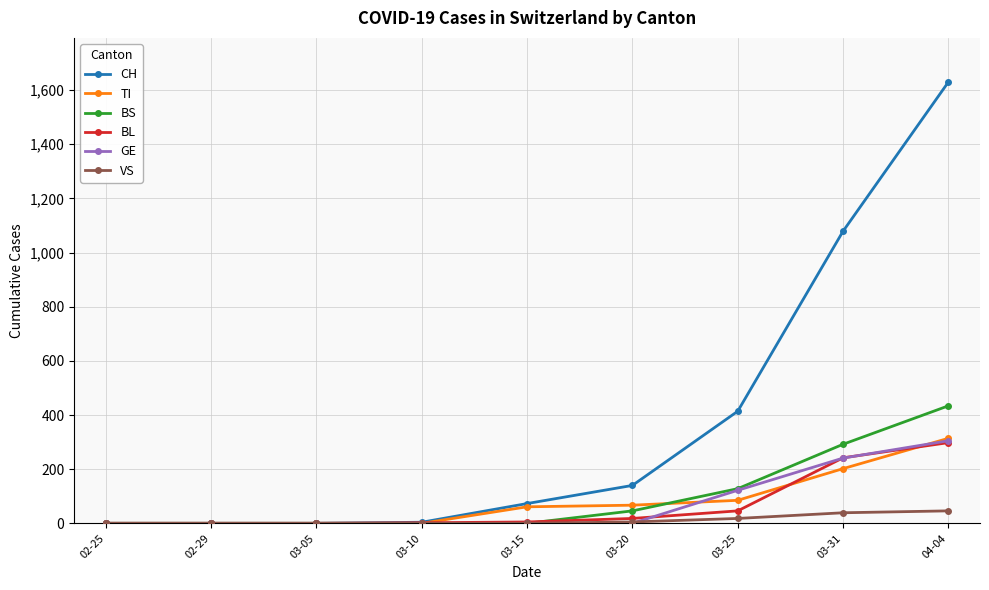

What value does the GE series have at 03-31, to the nearest 10?

240